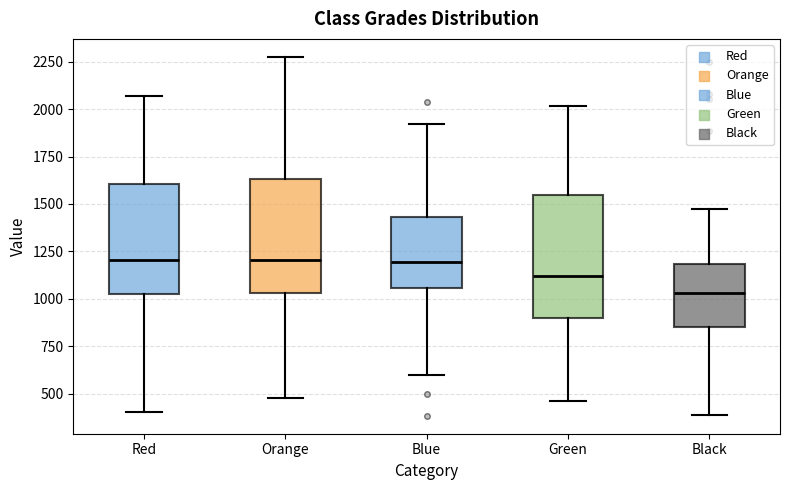

Reading left to right, transcribe this box plot: for each box, give where its median line is, the range the box spans, and where its two whiskers end, as read against the y-axis. The values are not printed on the chart, so give them approximately, as read against the axis.

Red: median 1200, box 1050 to 1600, whiskers 400 to 2050
Orange: median 1200, box 1050 to 1650, whiskers 500 to 2300
Blue: median 1200, box 1050 to 1450, whiskers 600 to 1900
Green: median 1100, box 900 to 1550, whiskers 450 to 2000
Black: median 1050, box 850 to 1200, whiskers 400 to 1450